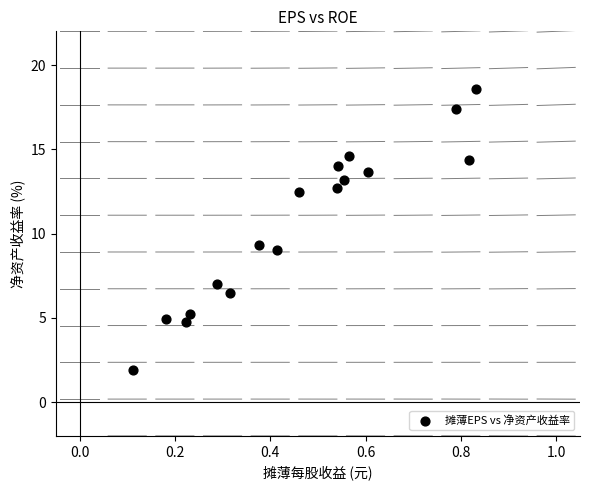

What is the range of X values (max minus min)?

0.7